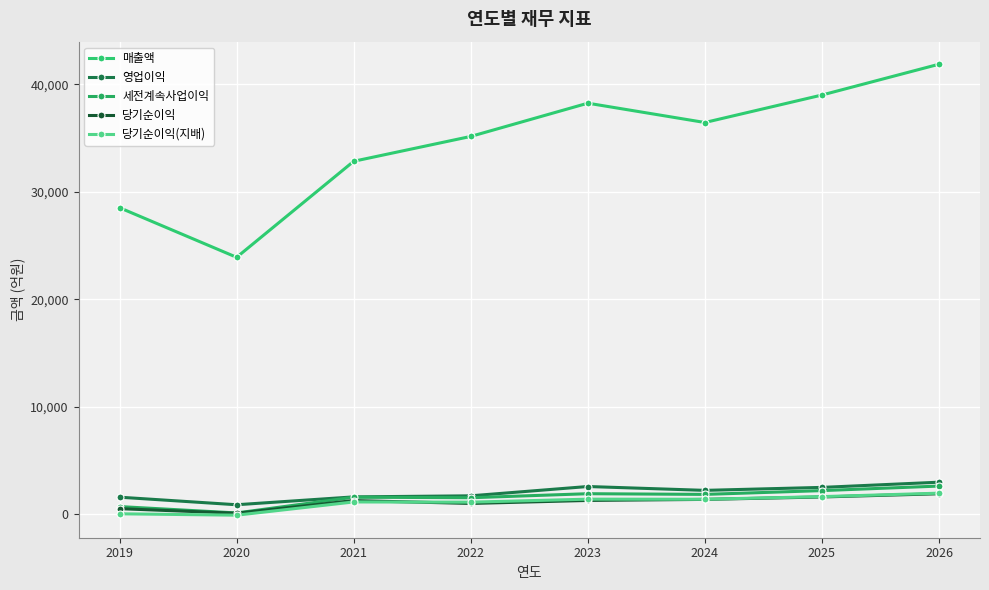

What is the value of the 매출액 point at the 1st from the left?

28521